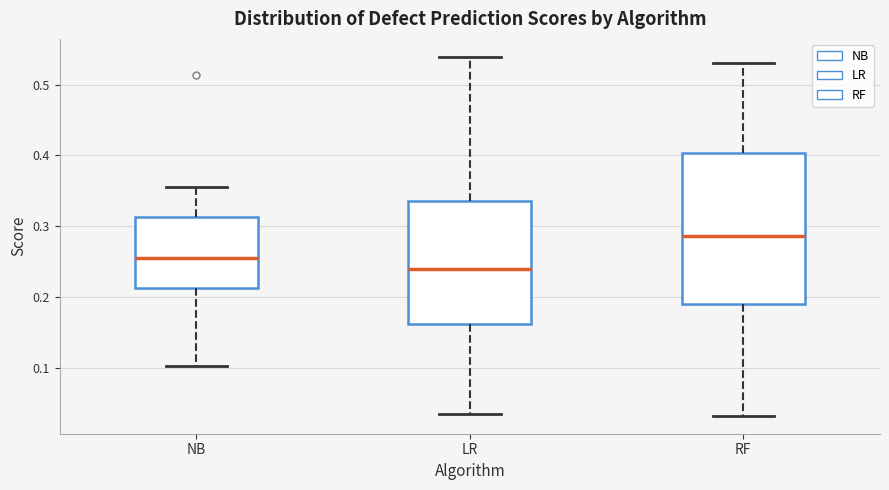

Which box is the tallest, from its lower edge to its upper edge?

RF